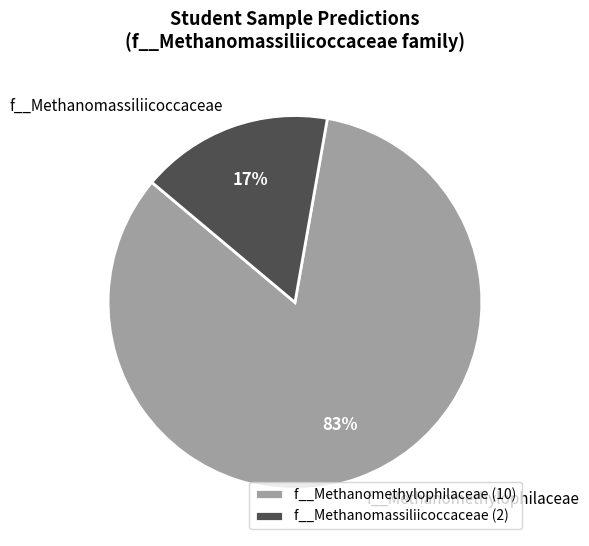

What percentage is the f__Methanomassiliicoccaceae slice, to the nearest percent?

17%